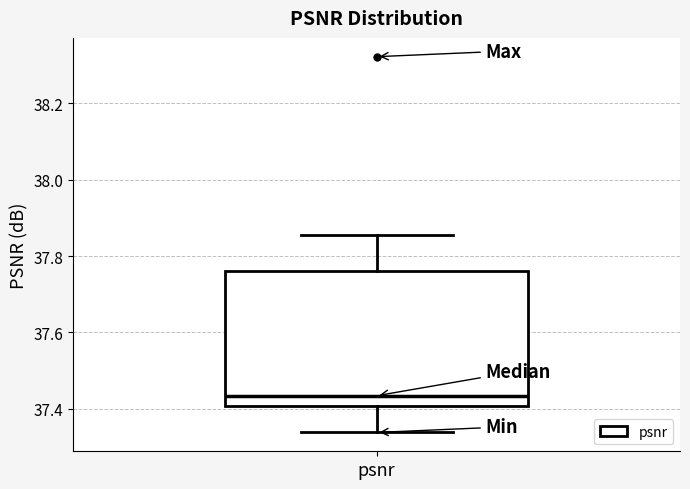

Read this box plot against the y-axis: the position of the median line, the range covered by the box, and the ends of both whiskers. The values are not printed on the chart, so give them approximately, as read against the axis.

median 37.44, box 37.40 to 37.76, whiskers 37.34 to 37.86